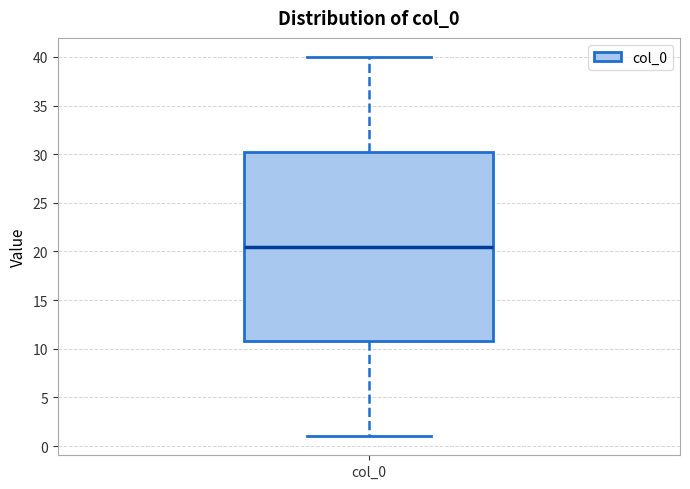

Transcribe this box plot: give where the median line is, the range the box spans, and where the two whiskers end, as read against the y-axis. The values are not printed on the chart, so give them approximately, as read against the axis.

median 20.5, box 11.0 to 30.5, whiskers 1.0 to 40.0